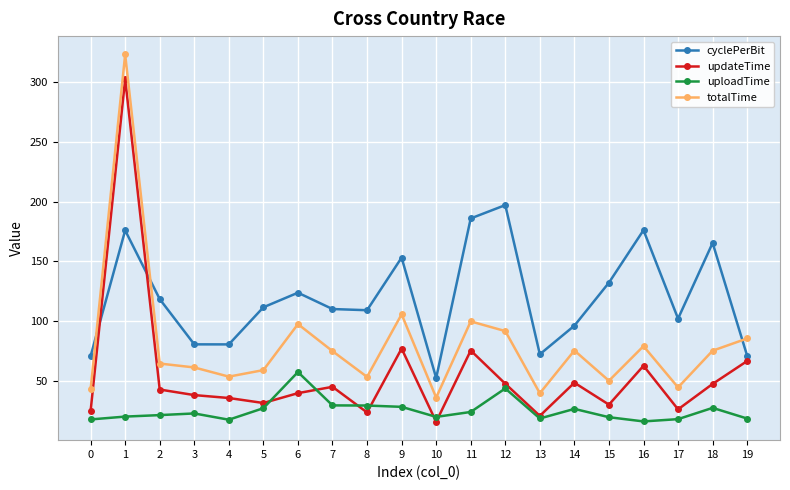

True or false: updateTime has more than 1 interior local peaks.

True